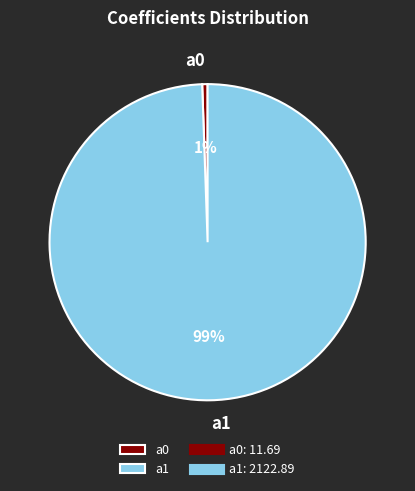

Is there a majority slice in this chart?

Yes